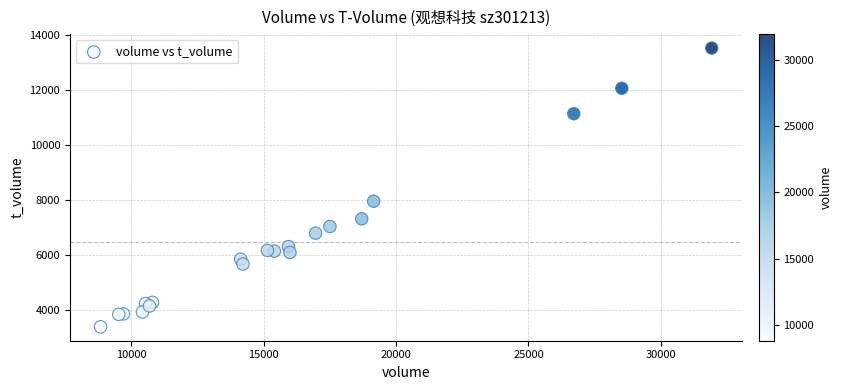

What Y value in the scatter plot is closest to 8460?

7961